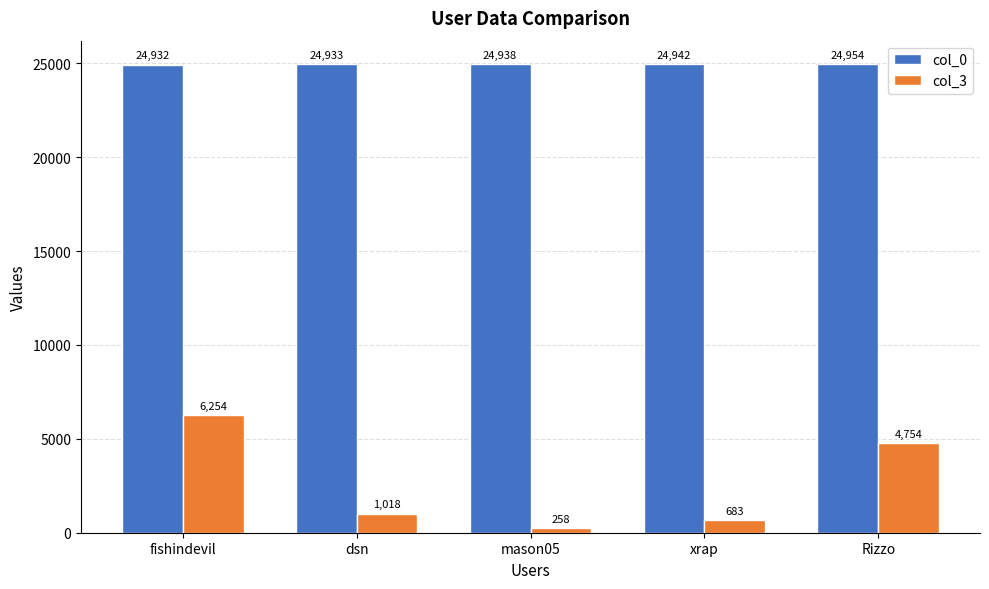

What is the minimum value shown in the chart?

258